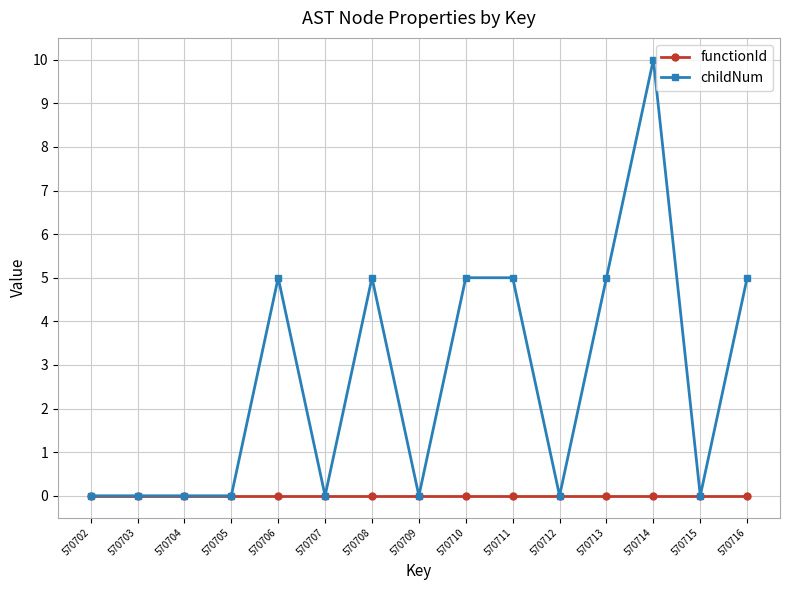

What is the sum of all childNum values?

40